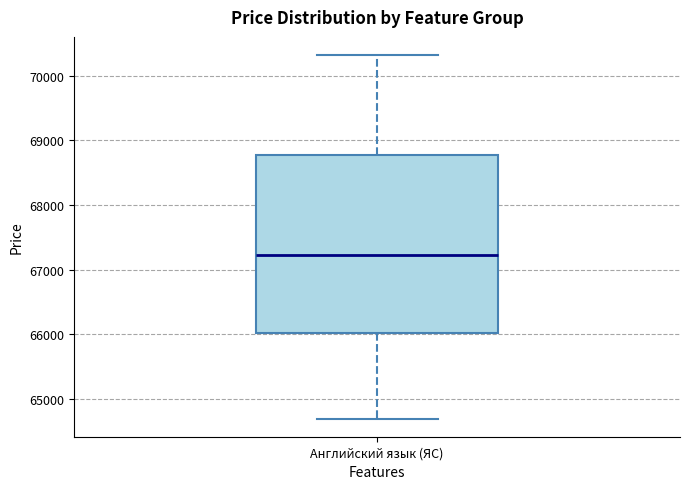

Where does the lower whisker of the box for Английский язык (ЯС) end on the y-axis? The values are not printed on the chart, so give them approximately, as read against the axis.

64700